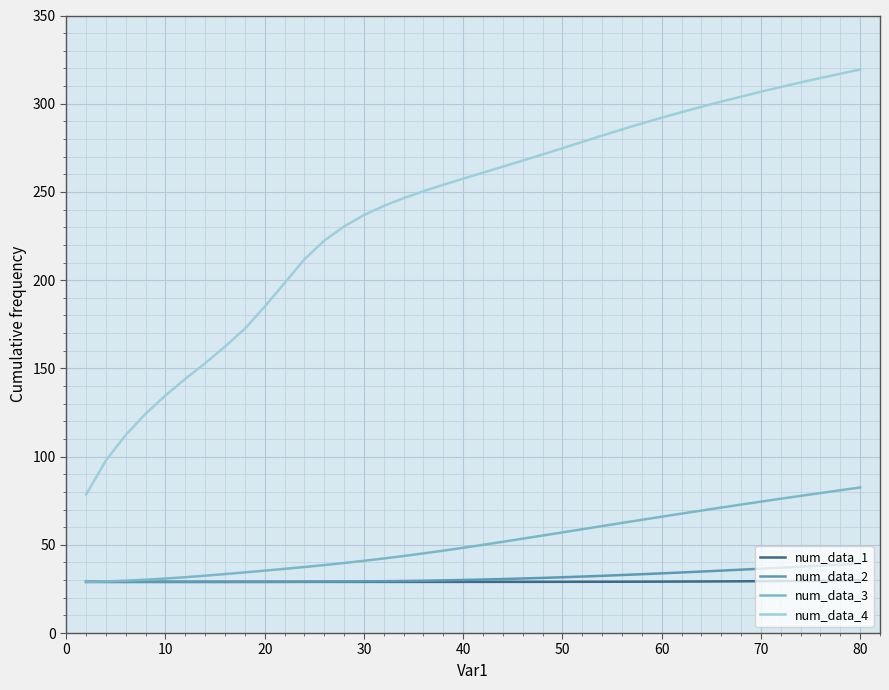

Which series has the largest total across all categories?

num_data_4